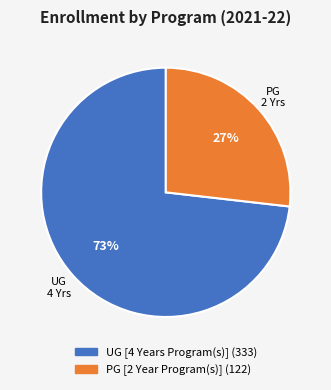

Is the sum of PG [2 Year Program(s)] and UG [4 Years Program(s)] greater than half?

Yes